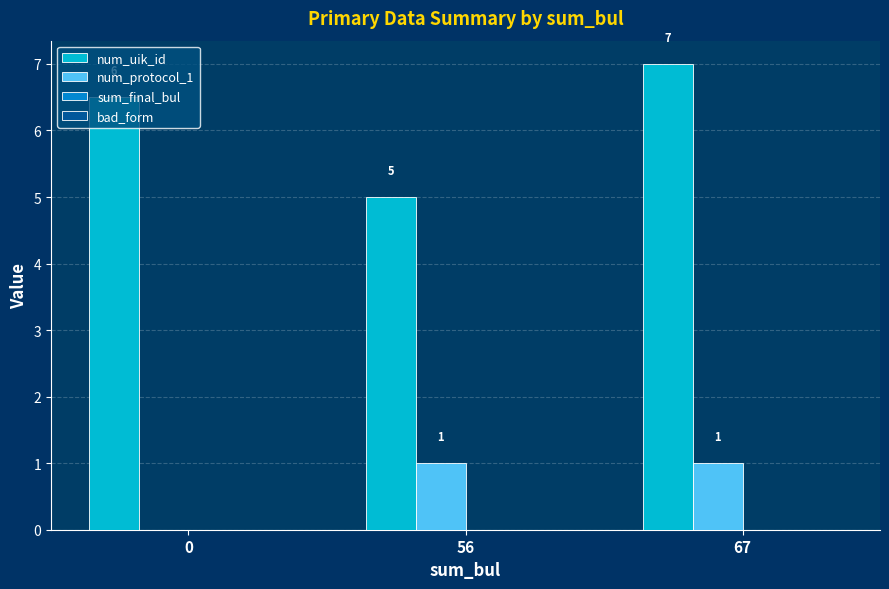

At which category does the chart reach its peak across all series?

67